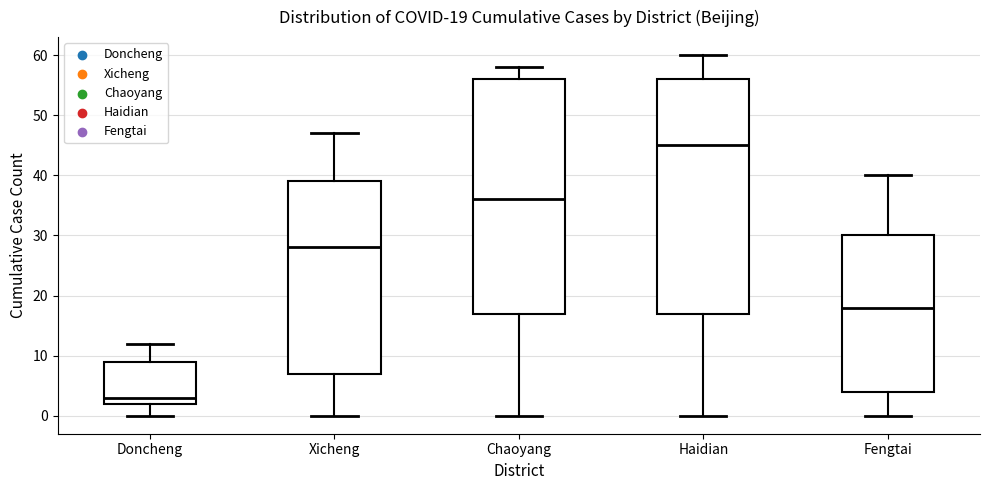

Which box's median line is the lowest?

Doncheng